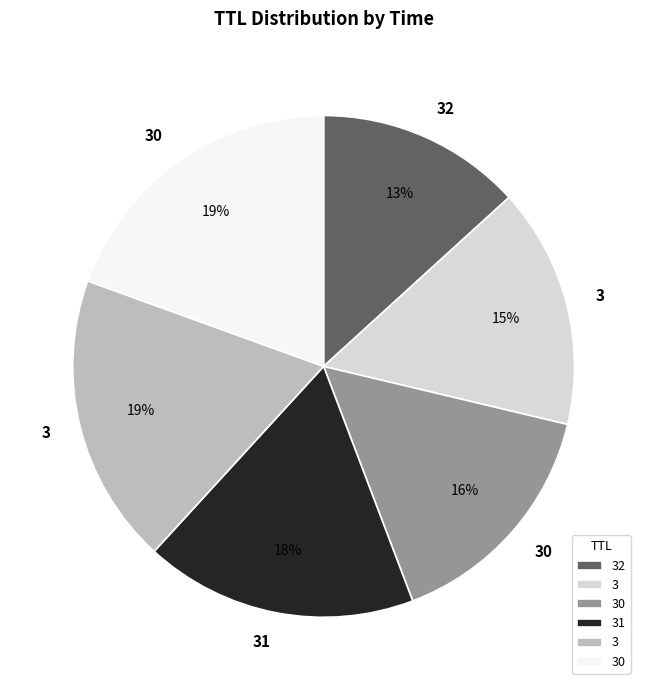

How many slices are in this pie chart?

6